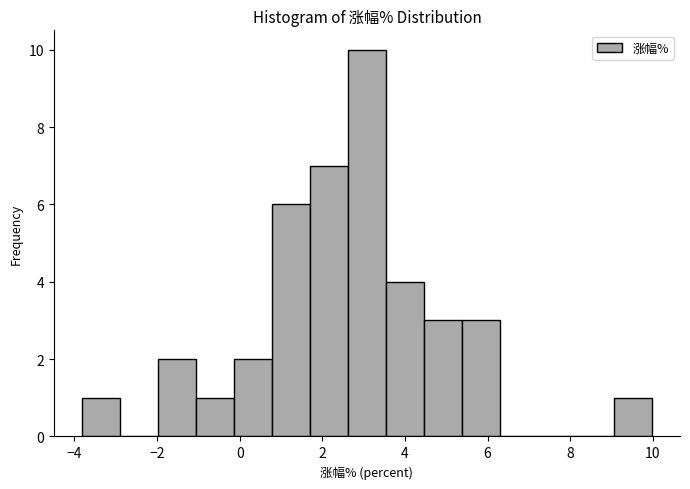

Over which range of the x-axis is the bar tallest?

2.6 to 3.6